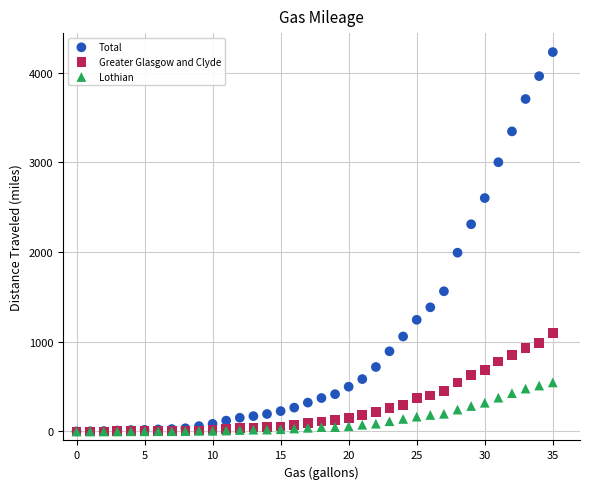

Across all series, what Y value is closest to 2114?

1993